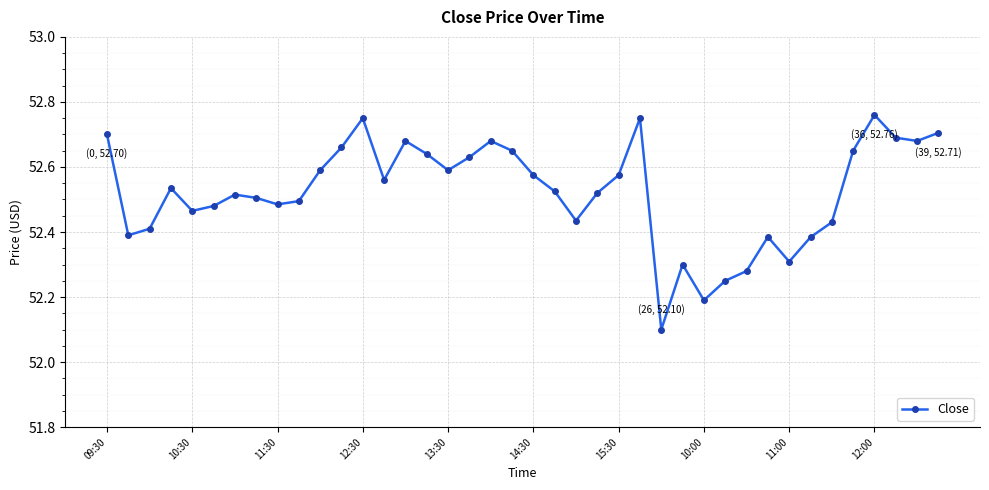

What is the difference between the maximum and minimum values?

0.7